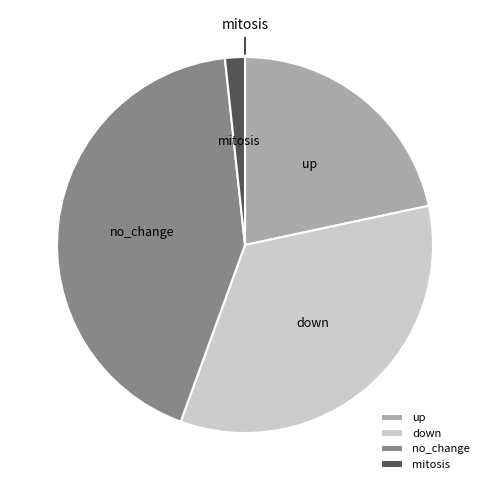

Combined, do no_change and down account for over 50%?

Yes